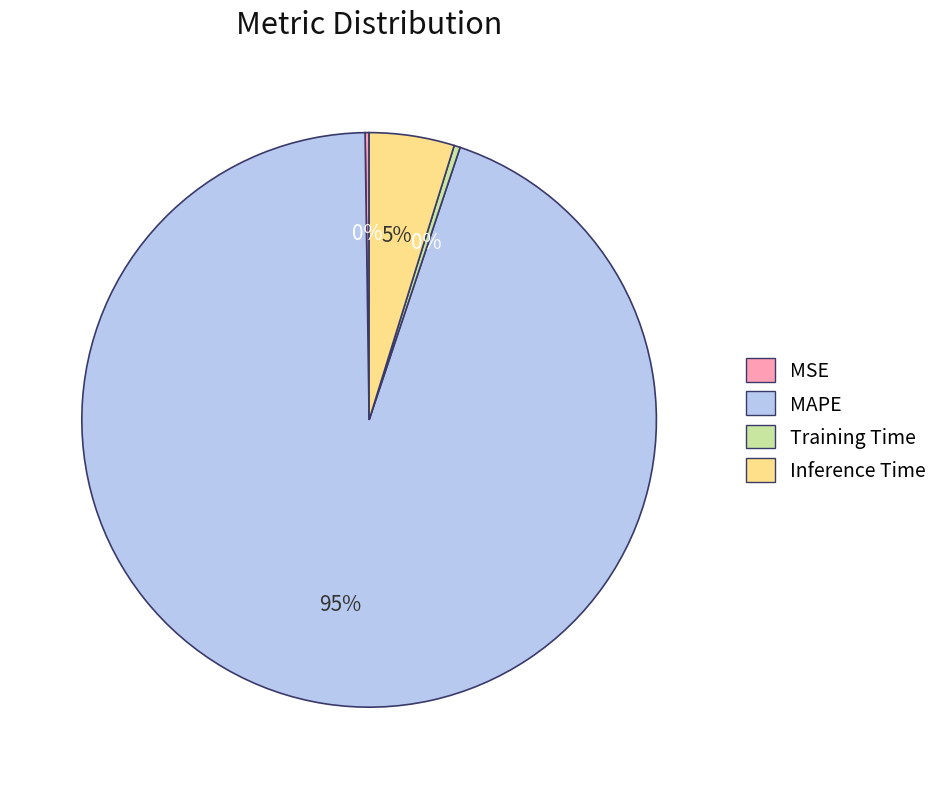

Combined, do Inference Time and MAPE account for over 50%?

Yes